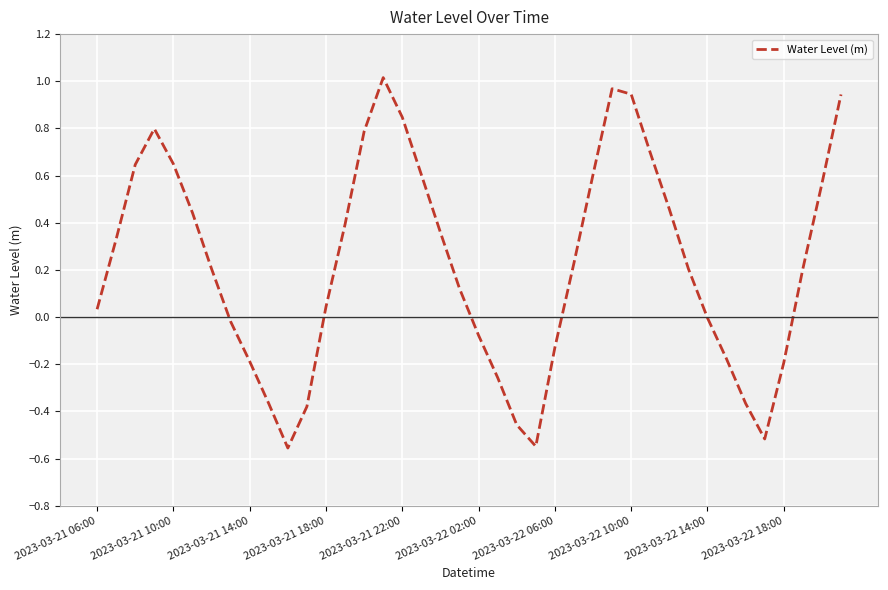

What is the difference between the maximum and minimum values?

1.6